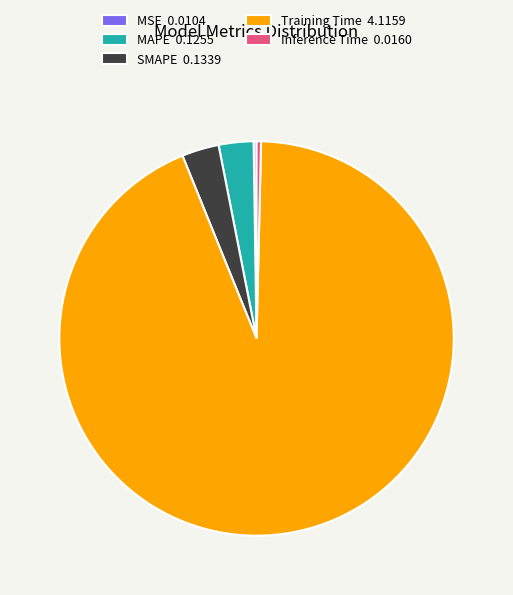

Is the sum of SMAPE 0.1339 and Training Time 4.1159 greater than half?

Yes